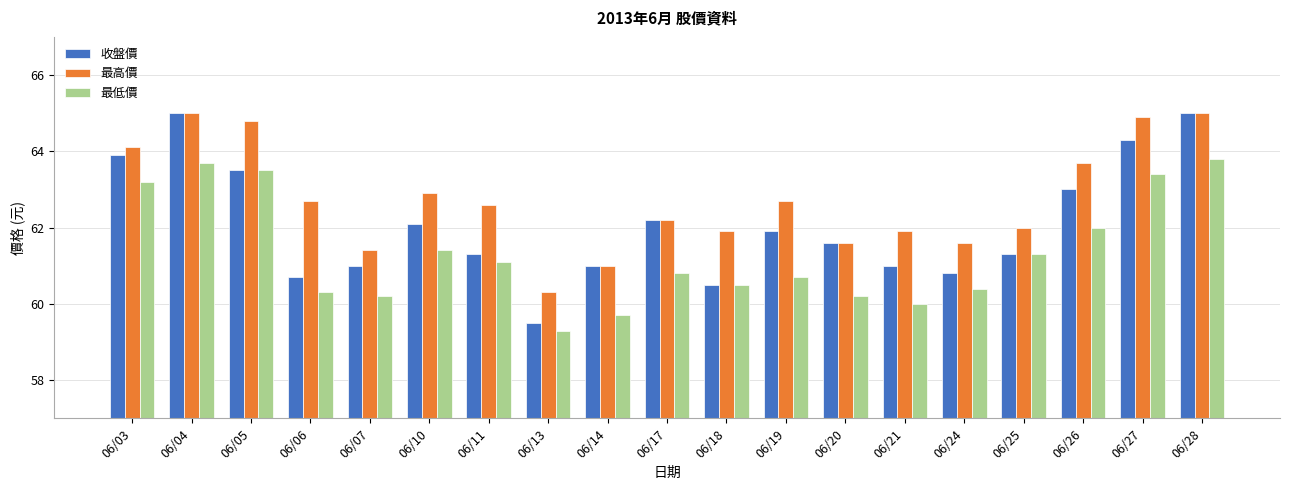

Where is 最高價 nearest to the value 62?

06/25